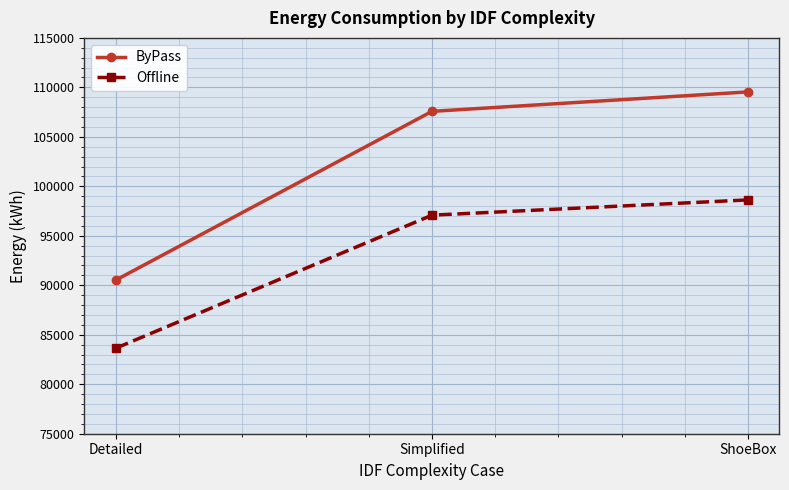

Is the value of ByPass at Simplified greater than the value of Offline at ShoeBox?

Yes